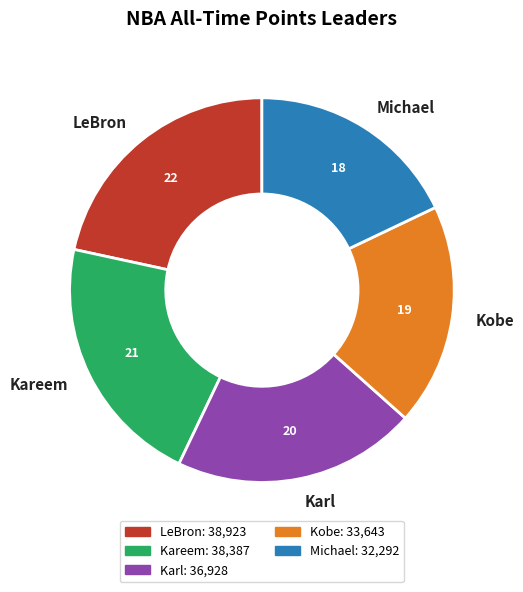

Is Karl the majority of the pie?

No